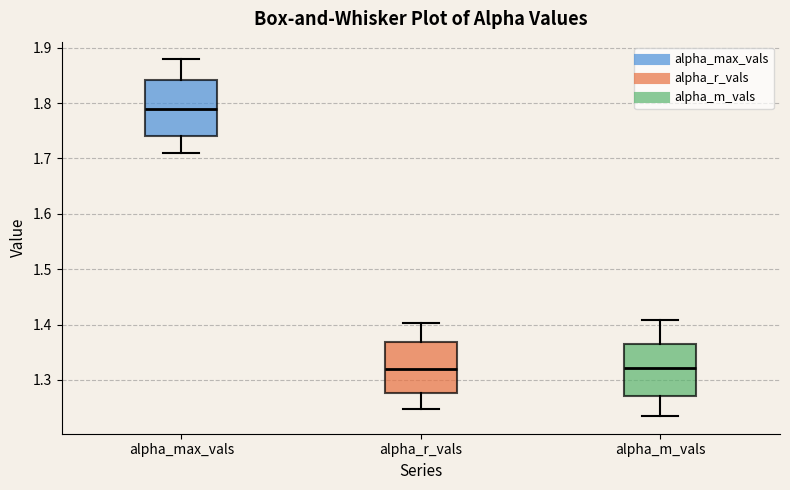

Where does the lower whisker of the box for alpha_m_vals end on the y-axis? The values are not printed on the chart, so give them approximately, as read against the axis.

1.23